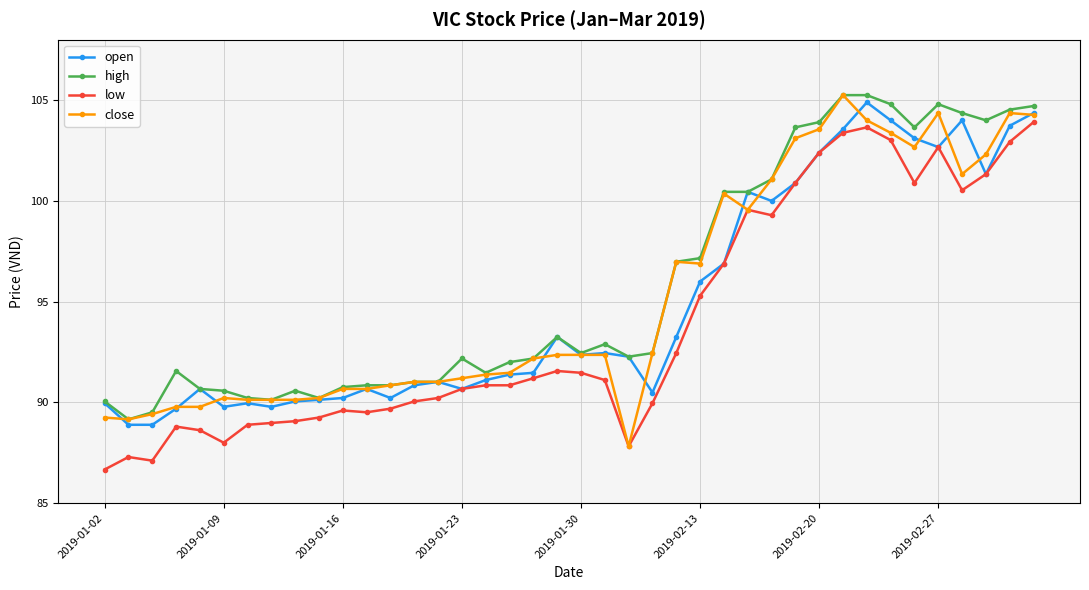

What is the minimum value for close?

87.8